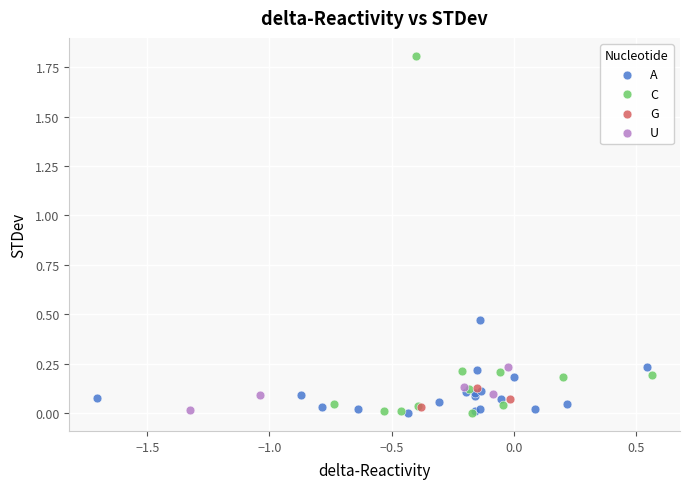

What are all the series names shown in the legend?

A, C, G, U